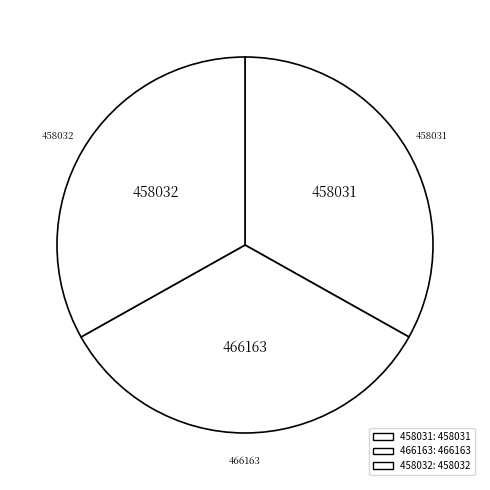

Between 466163 and 458031, which is larger?

466163